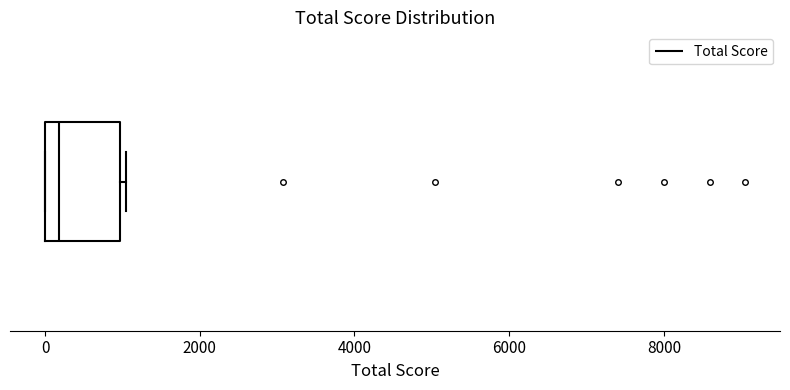

Transcribe this box plot: give where the median line is, the range the box spans, and where the two whiskers end, as read against the x-axis. The values are not printed on the chart, so give them approximately, as read against the axis.

median 200, box 0 to 1000, whiskers 0 to 1000 (just right of the box's right edge)